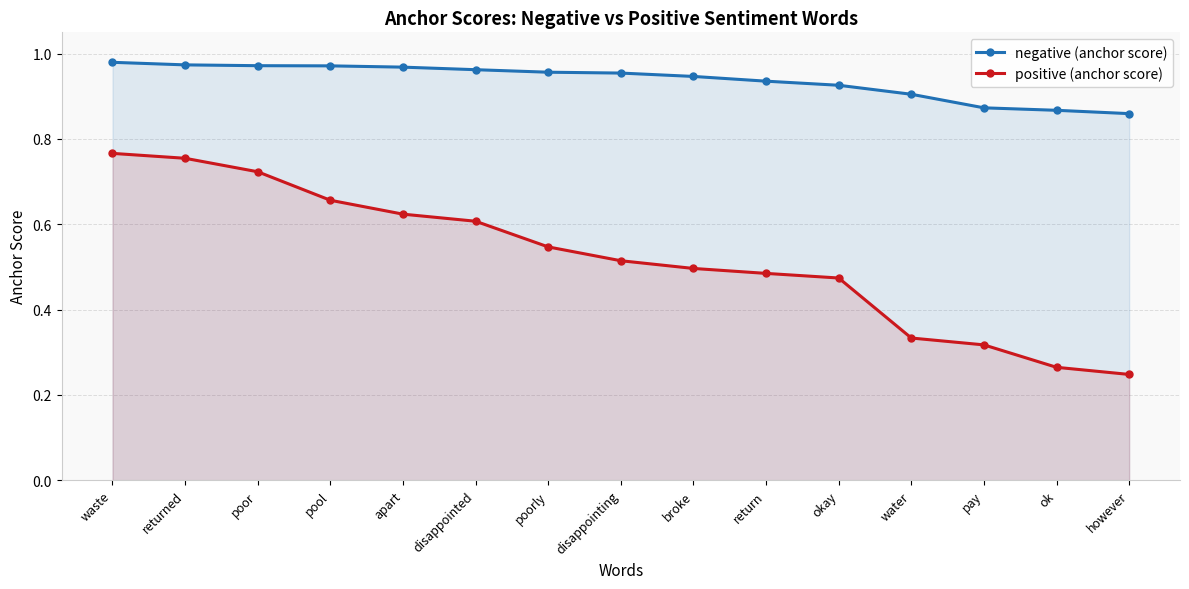

What is the label of the 11th point from the left?

okay